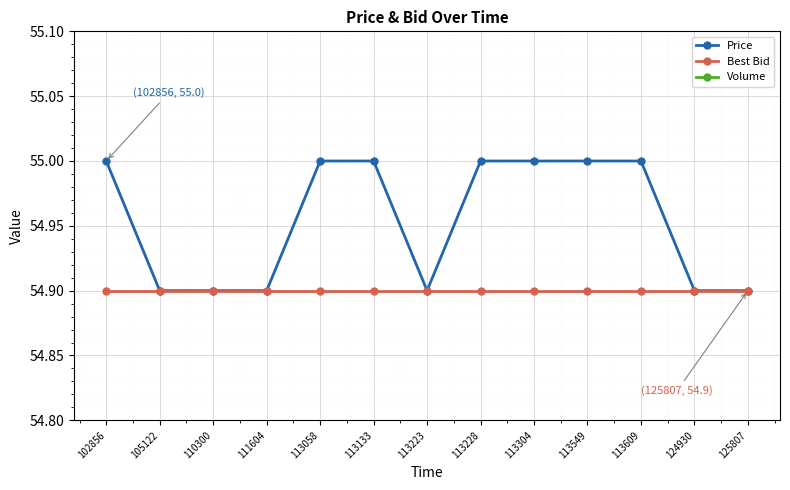

What is the value of the Best Bid point at the 5th from the left?

54.9